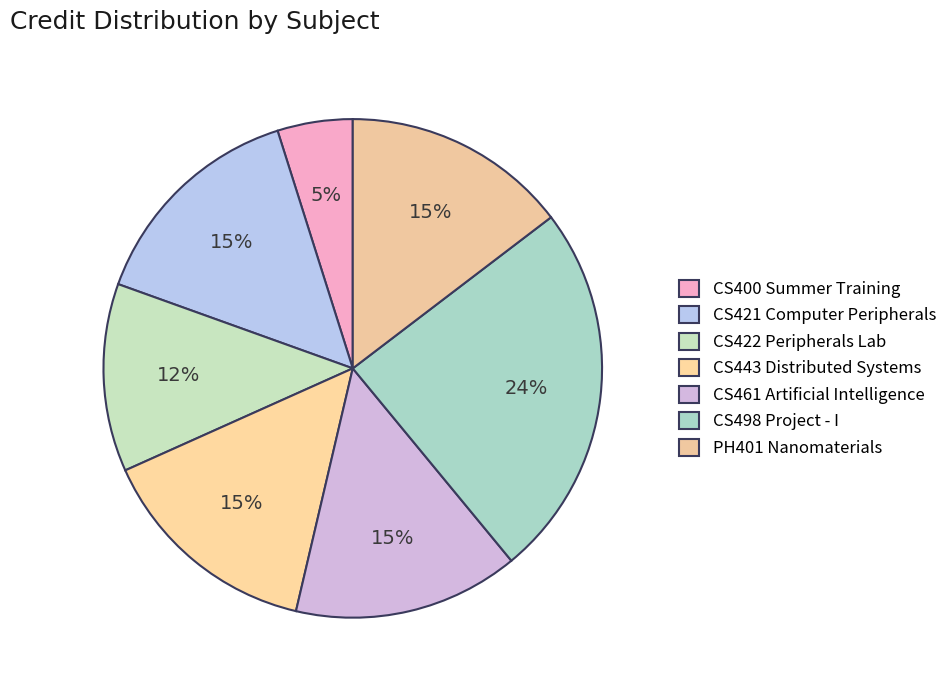

What percentage is the PH401 Nanomaterials slice, to the nearest percent?

15%